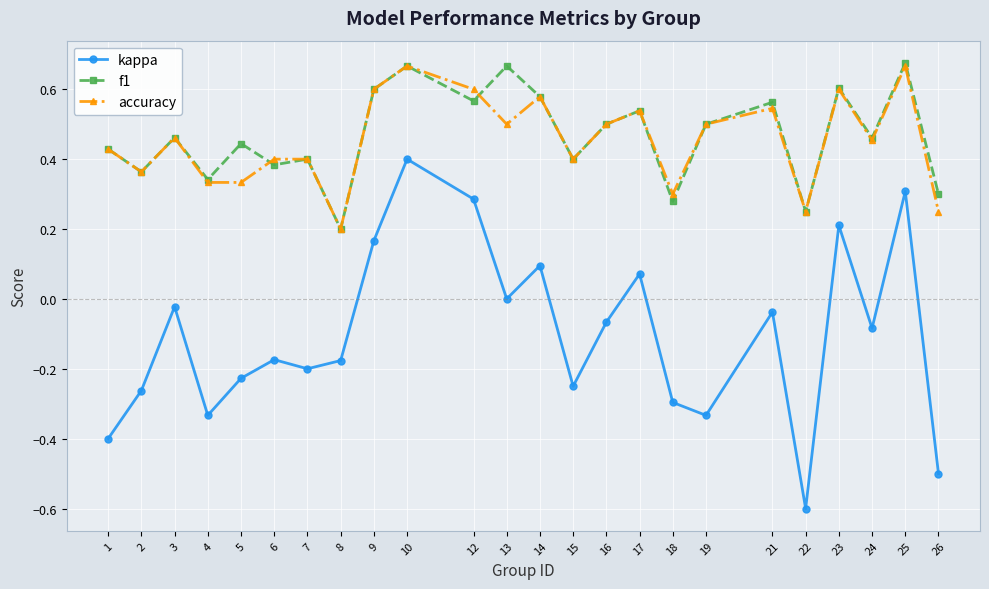

The value of f1 at 13 is 0.9. True or false?

False